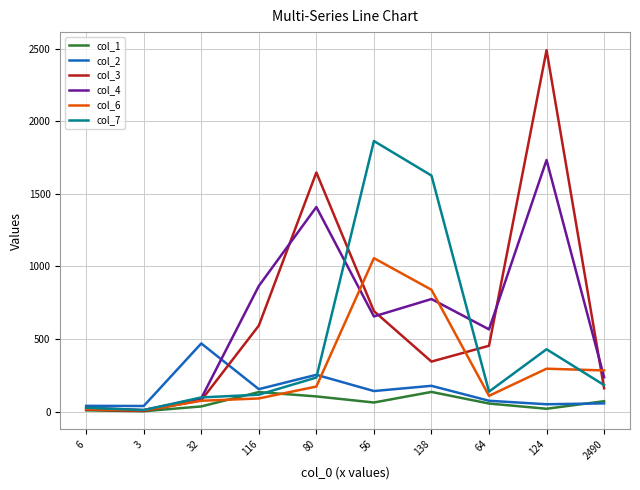

Does the chart have visible grid lines?

Yes